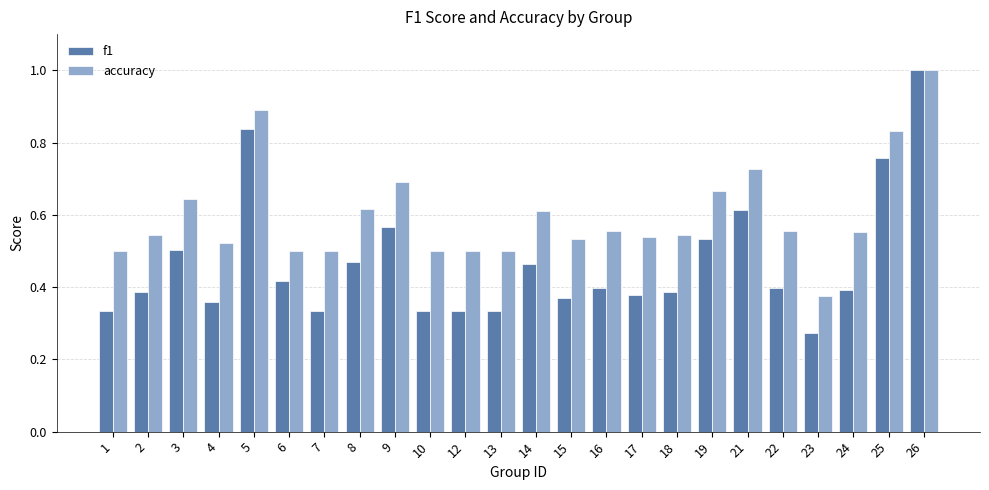

At 17, list the series in order from largest to smallest.

accuracy, f1